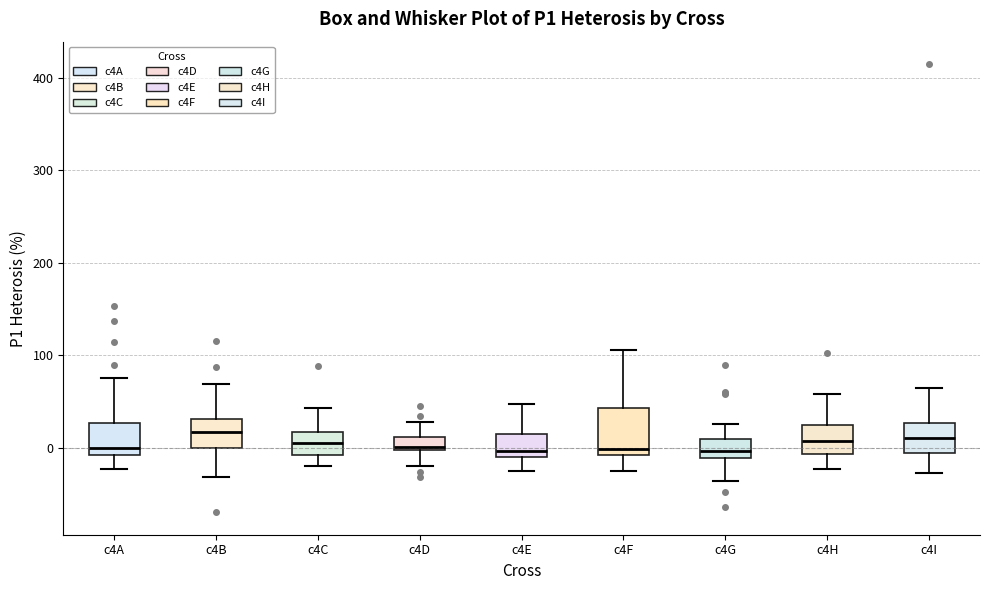

Comparing the boxes themselves (not the whiskers), which one is the tallest?

c4F